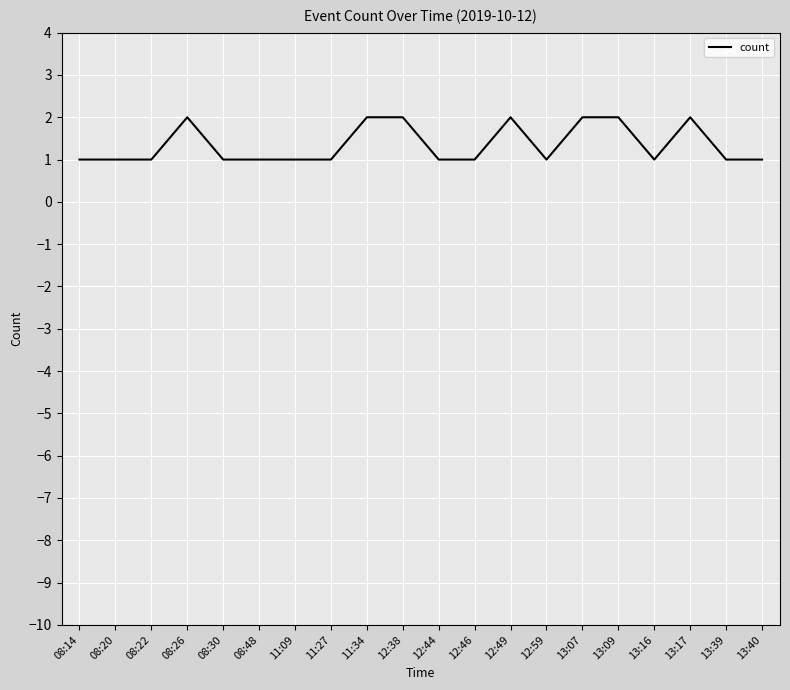

What position from the left is 11:34?

9